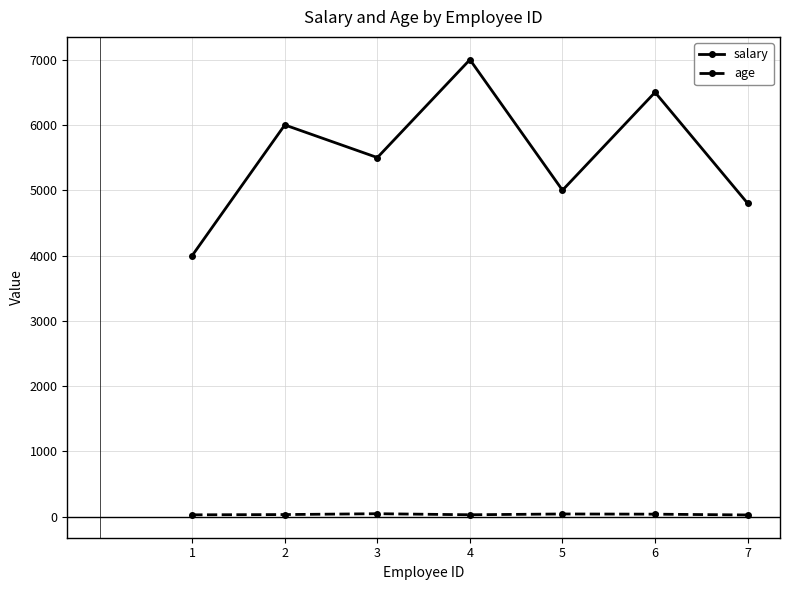

At which category is the sum across all series the highest?

4